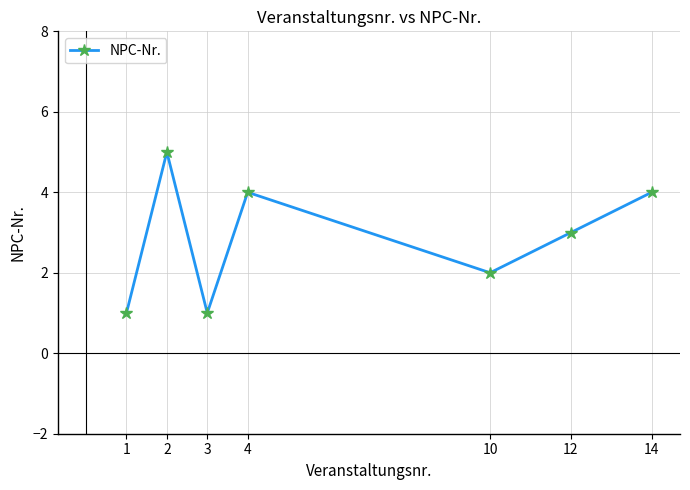

Reading left to right, list all the values displayed in this chart.

1	5	1	4	2	3	4